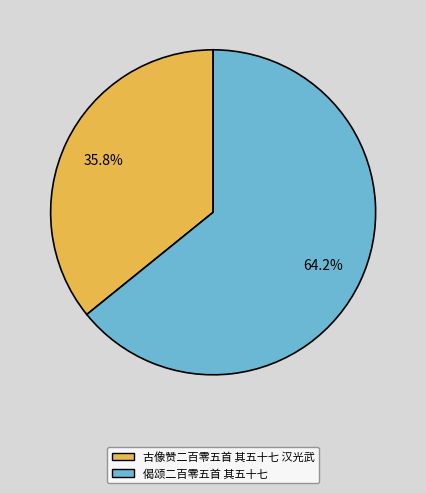

Which has a higher value, 古像赞二百零五首 其五十七 汉光武 or 偈颂二百零五首 其五十七?

偈颂二百零五首 其五十七